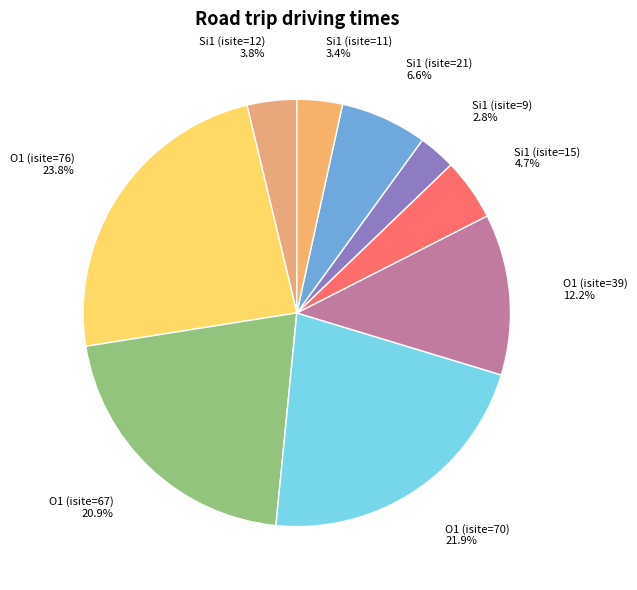

What percentage is NOT represented by O1 (isite=70)?

78.1%